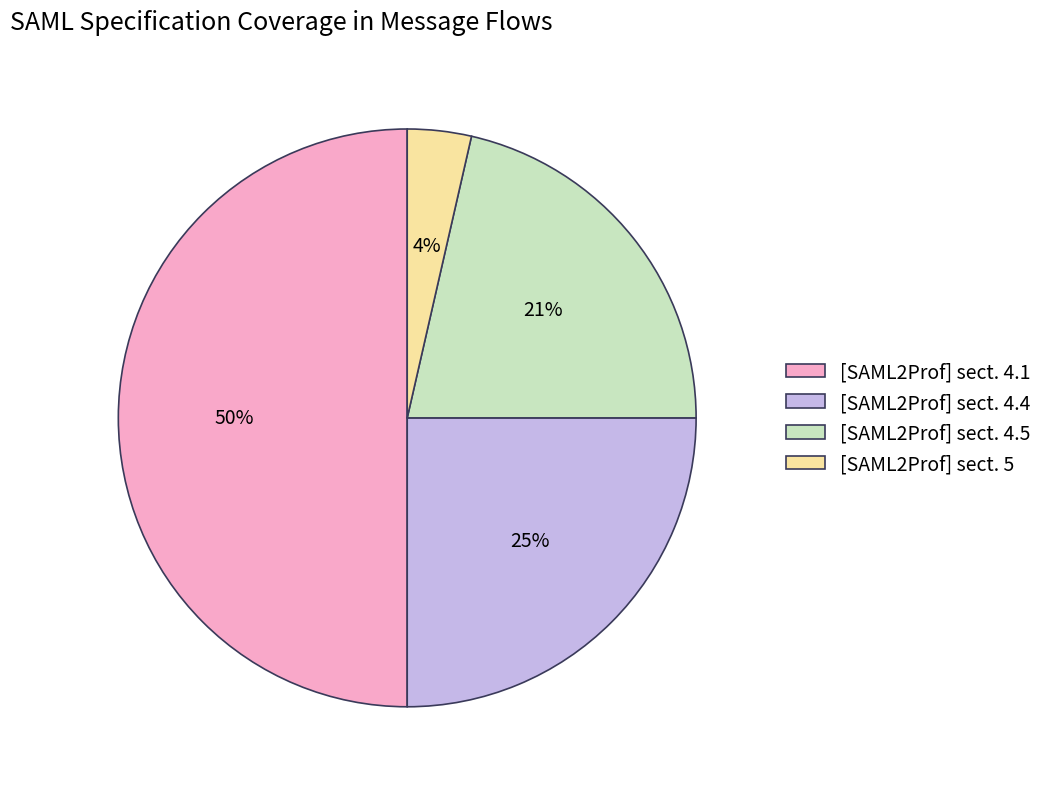

Which has a higher value, [SAML2Prof] sect. 4.5 or [SAML2Prof] sect. 4.1?

[SAML2Prof] sect. 4.1